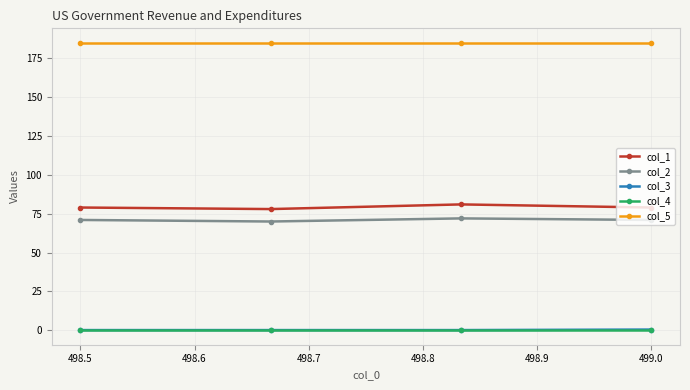

What is the maximum value shown in the chart?

185.0